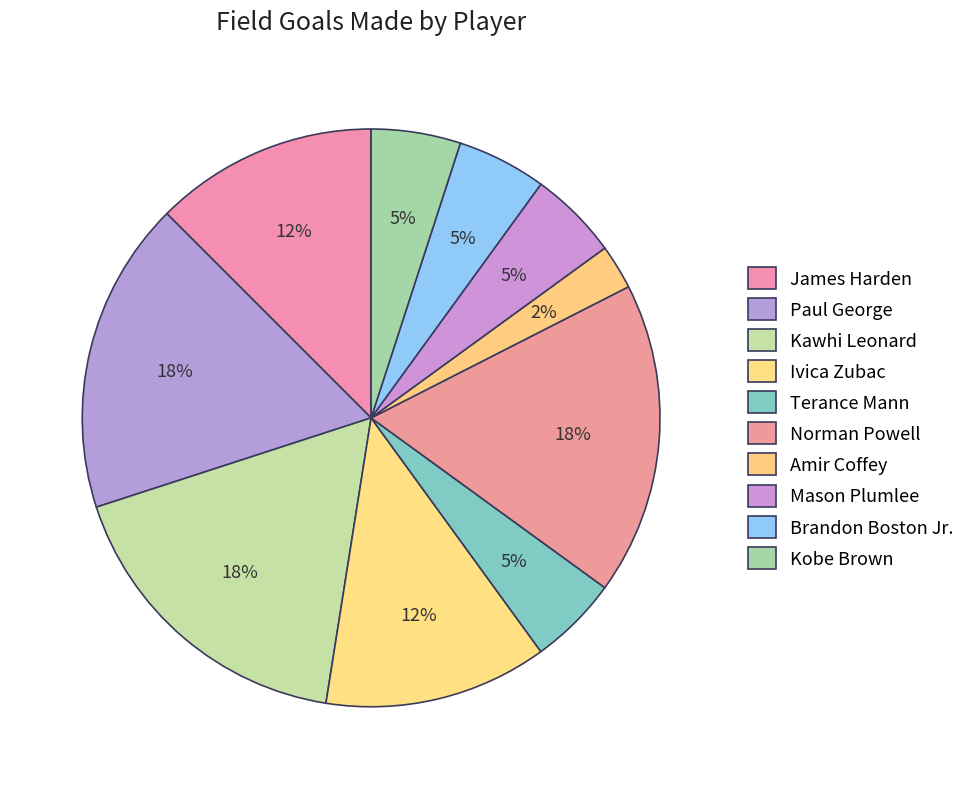

Do Paul George and Ivica Zubac together represent more than half of the pie?

No